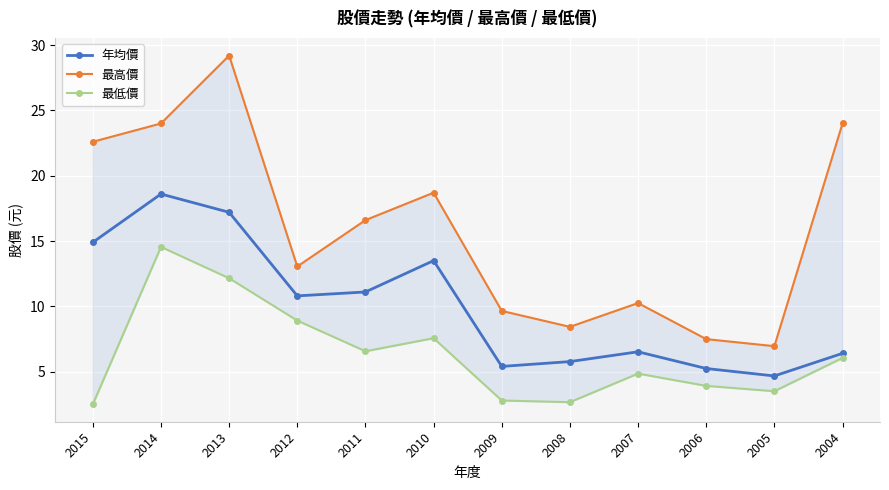

Reading left to right, list all the values displayed in this chart.

年均價: 14.9	18.6	17.2	10.8	11.1	13.5	5.4	5.8	6.5	5.2	4.7	6.4
最高價: 22.6	24.0	29.2	13.1	16.6	18.7	9.7	8.4	10.2	7.5	7.0	24.0
最低價: 2.5	14.6	12.2	8.9	6.6	7.6	2.8	2.7	4.8	3.9	3.5	6.0